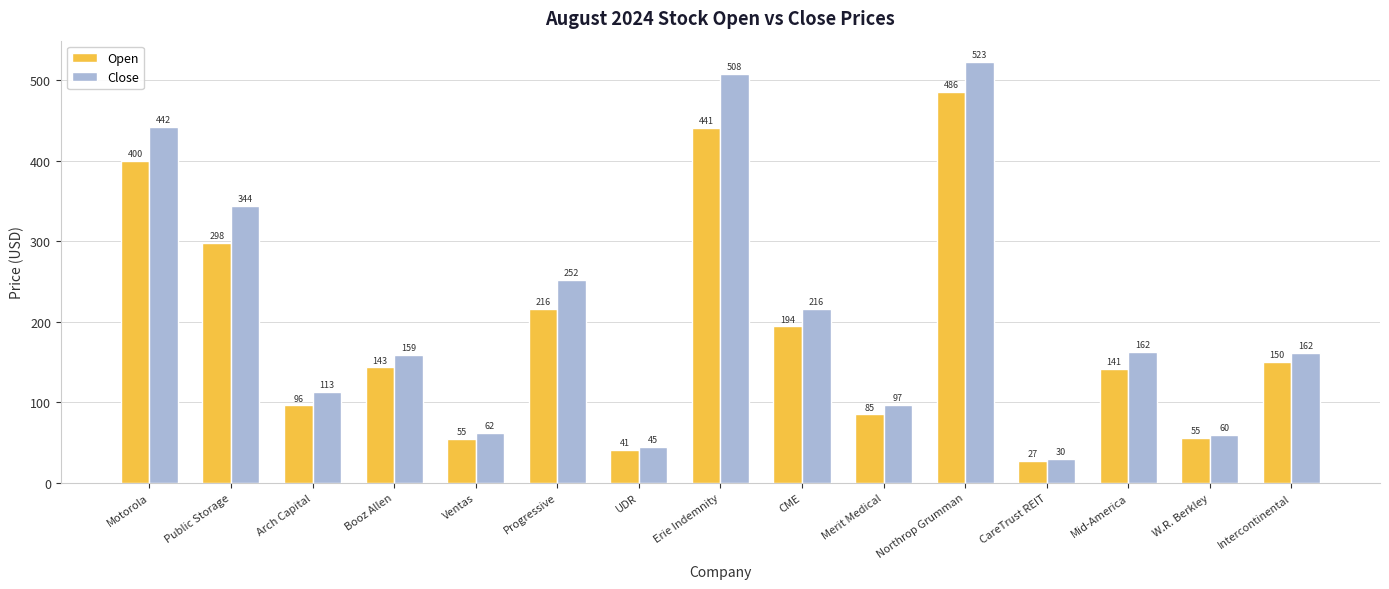

What is the label of the 12th bar from the right?

Booz Allen